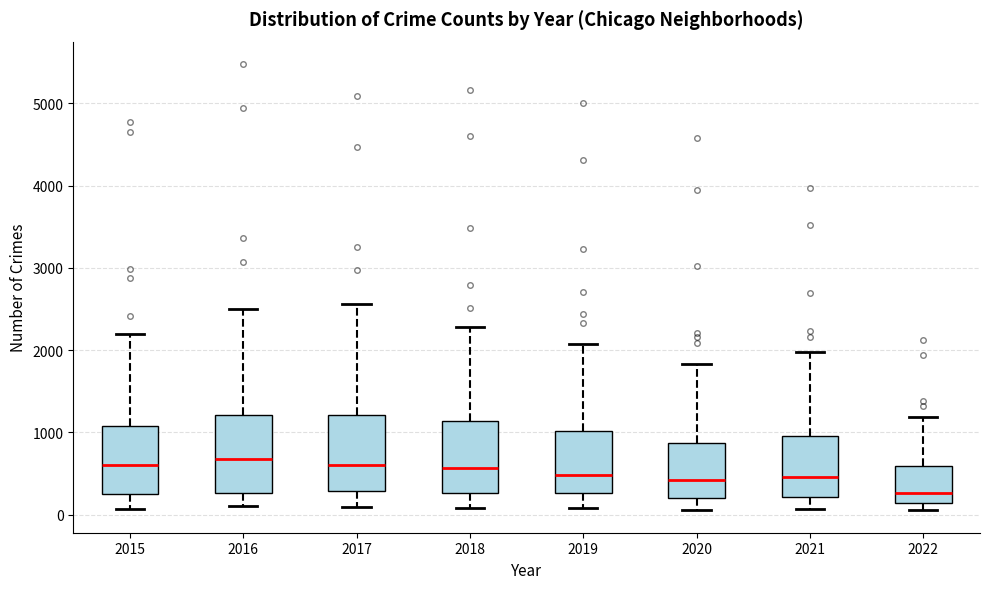

Reading left to right, transcribe this box plot: for each box, give where its median line is, the range the box spans, and where its two whiskers end, as read against the y-axis. The values are not printed on the chart, so give them approximately, as read against the axis.

2015: median 600, box 300 to 1100, whiskers 100 to 2200
2016: median 700, box 300 to 1200, whiskers 100 to 2500
2017: median 600, box 300 to 1200, whiskers 100 to 2600
2018: median 600, box 300 to 1100, whiskers 100 to 2300
2019: median 500, box 300 to 1000, whiskers 100 to 2100
2020: median 400, box 200 to 900, whiskers 100 to 1800
2021: median 500, box 200 to 1000, whiskers 100 to 2000
2022: median 300, box 100 to 600, whiskers 100 (just below the box's lower edge) to 1200